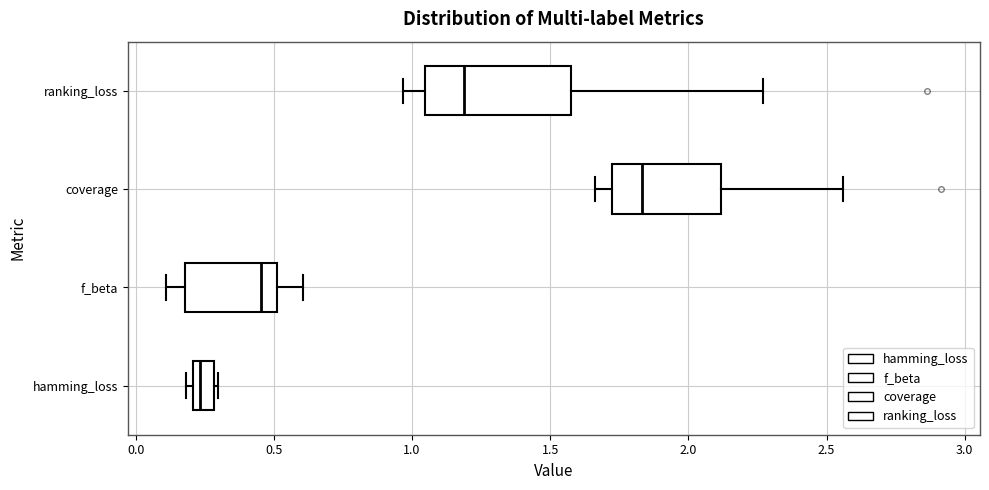

Where is the right edge of the box for hamming_loss on the x-axis? The values are not printed on the chart, so give them approximately, as read against the axis.

0.30